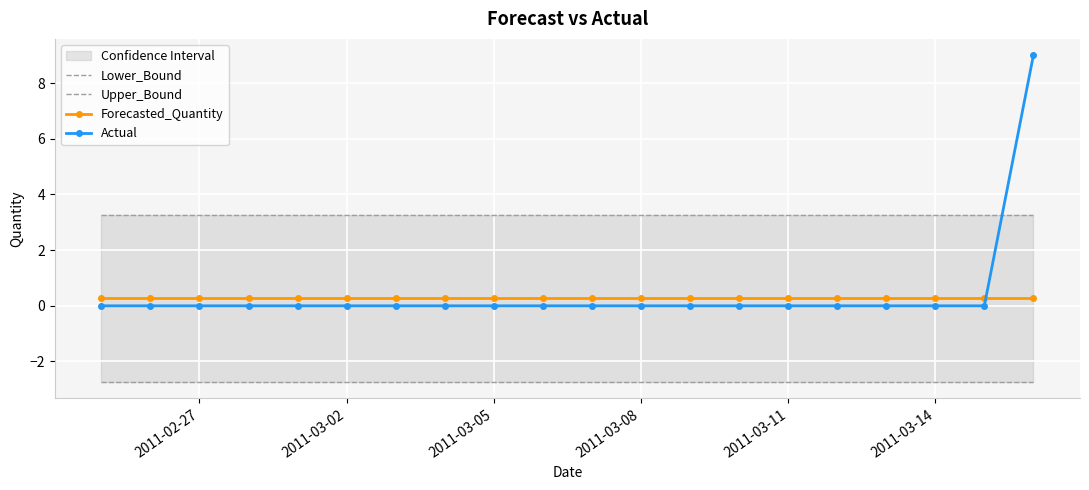

Which series has the widest spread of values?

Actual